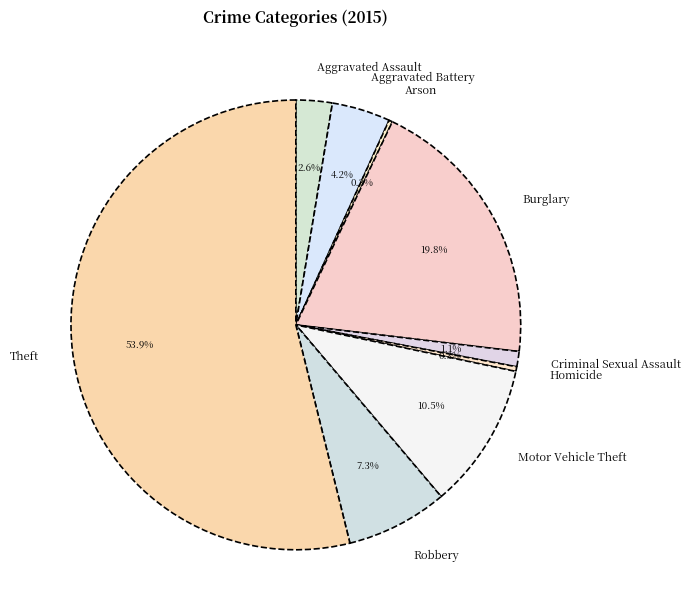

The Motor Vehicle Theft slice represents 4% of the pie. True or false?

False